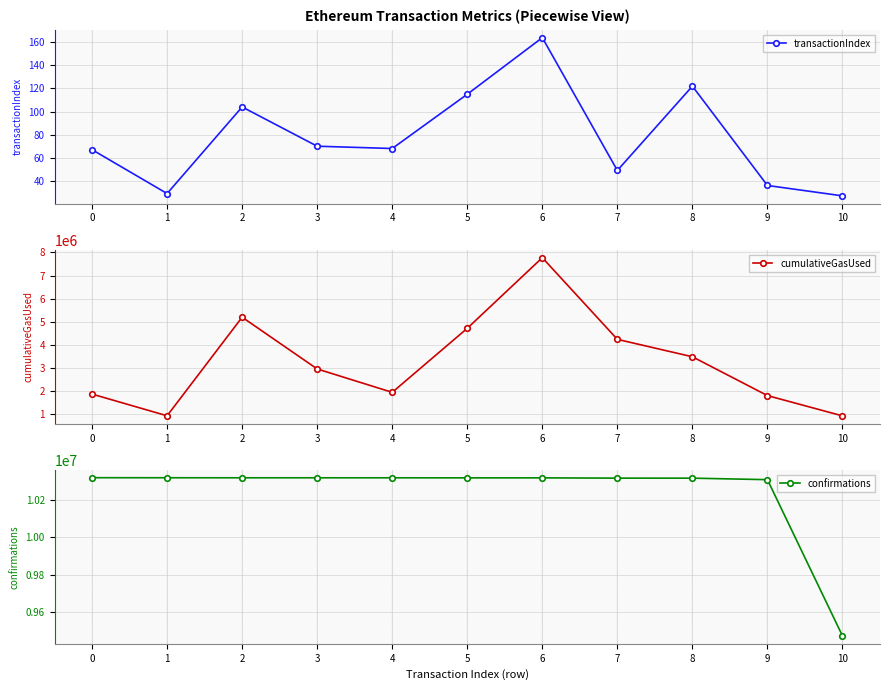

Rank the series at 1 from lowest to highest value.

transactionIndex, cumulativeGasUsed, confirmations